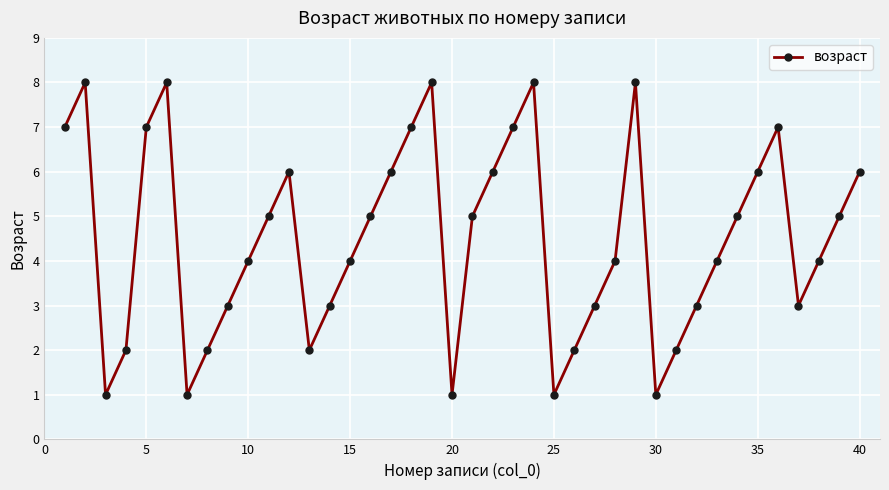

What is the value of the 20th point from the left?

1